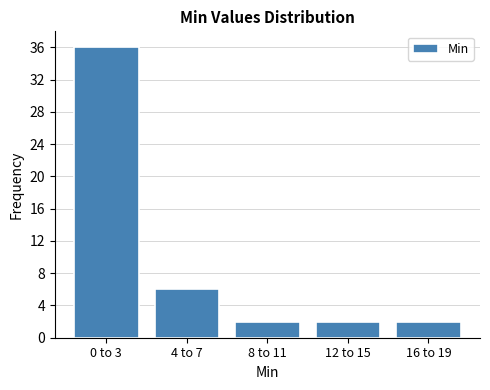

Reading left to right, what are all the values shown in this chart?

0 to 3=36	4 to 7=6	8 to 11=2	12 to 15=2	16 to 19=2